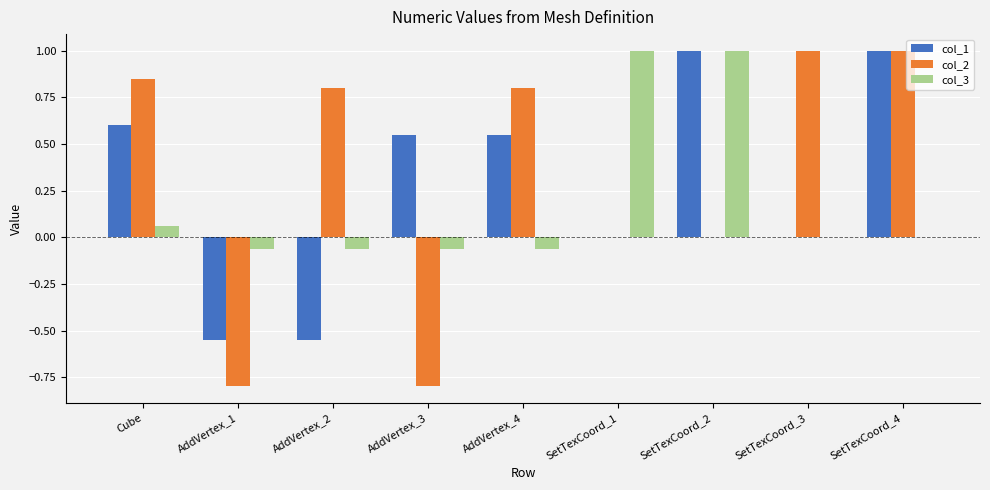

Is the value of col_2 at AddVertex_4 greater than the value of col_3 at SetTexCoord_4?

Yes